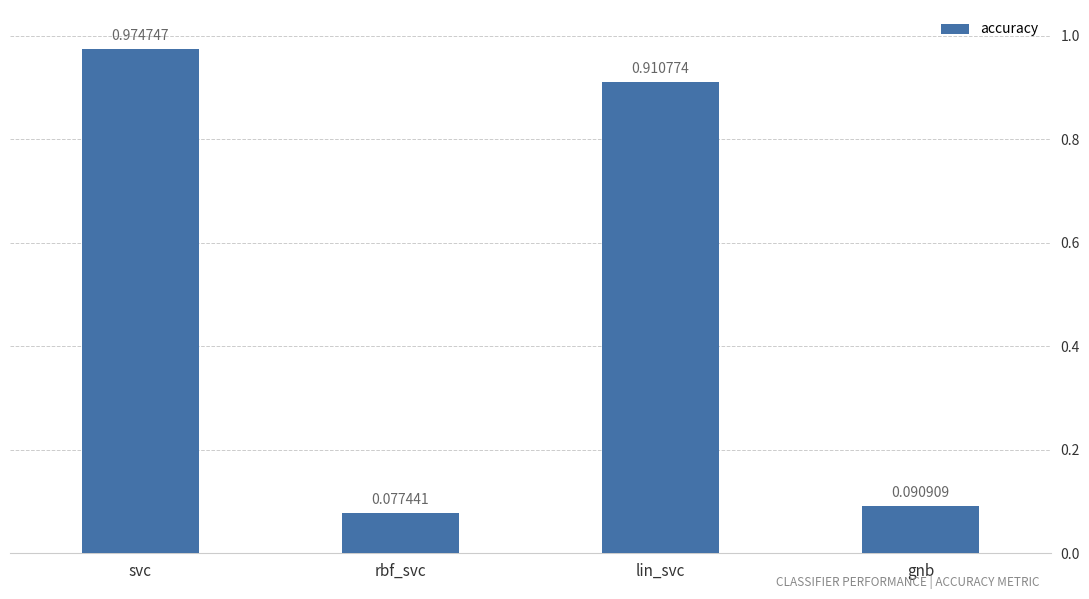

Rank the categories by value from lowest to highest.

rbf_svc, gnb, lin_svc, svc